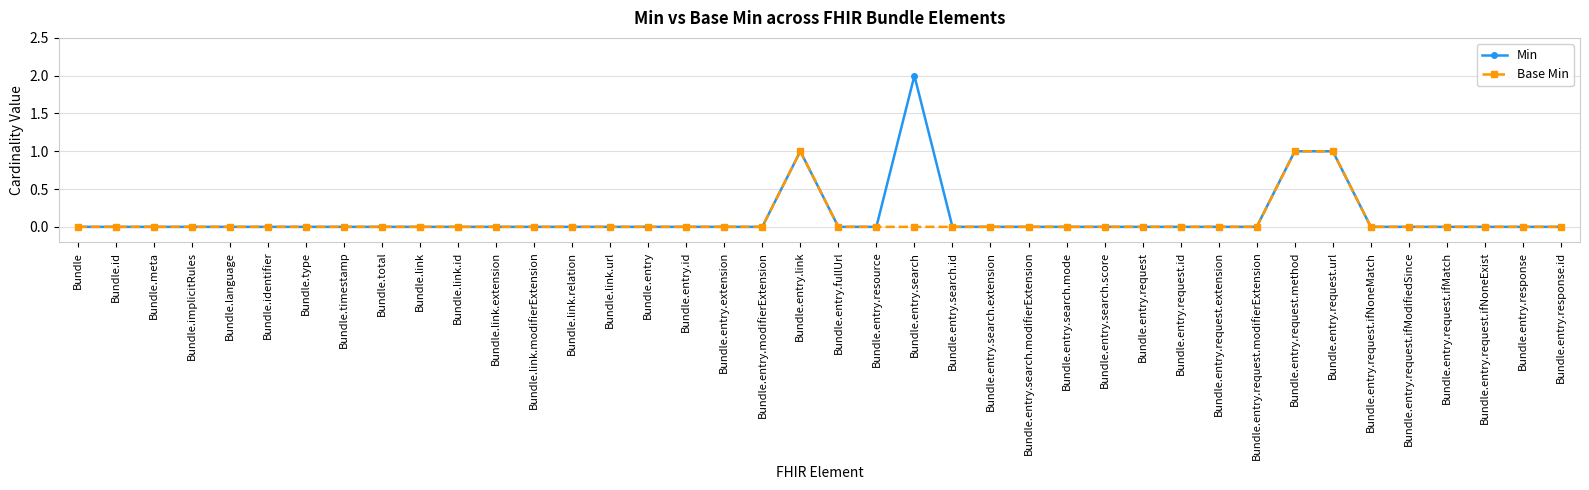

Is the value of Base Min at Bundle.entry.link greater than the value of Min at Bundle.identifier?

Yes